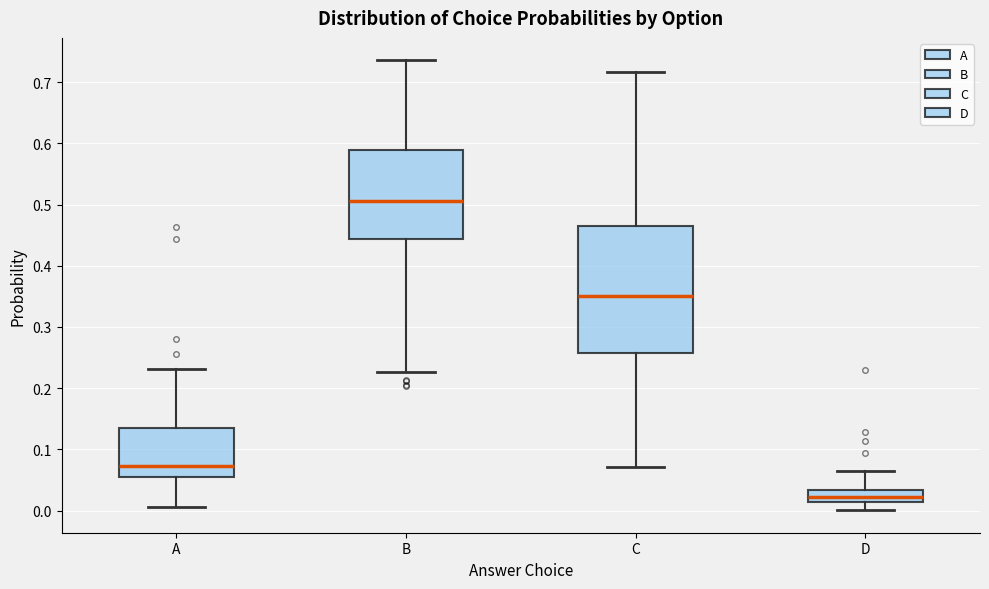

Reading left to right, transcribe this box plot: for each box, give where its median line is, the range the box spans, and where its two whiskers end, as read against the y-axis. The values are not printed on the chart, so give them approximately, as read against the axis.

A: median 0.07, box 0.05 to 0.14, whiskers 0.01 to 0.23
B: median 0.51, box 0.44 to 0.59, whiskers 0.23 to 0.74
C: median 0.35, box 0.26 to 0.47, whiskers 0.07 to 0.72
D: median 0.02, box 0.01 to 0.03, whiskers 0.00 to 0.06